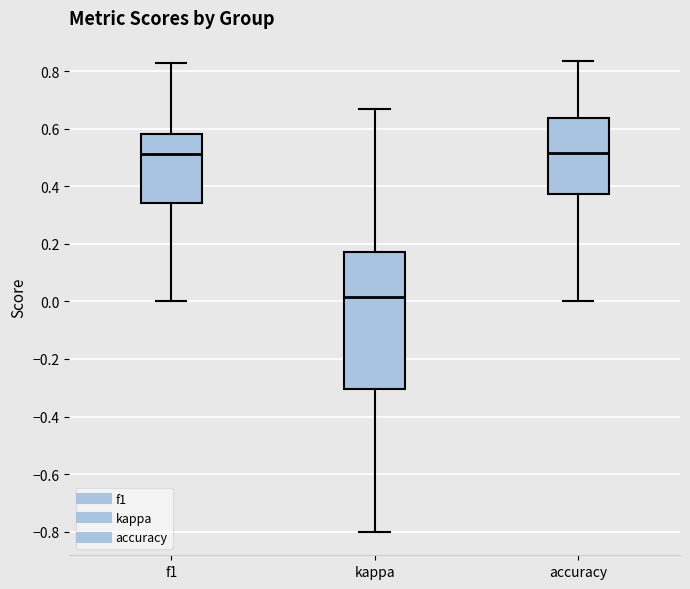

Where does the median line of the box for kappa sit on the y-axis? The values are not printed on the chart, so give them approximately, as read against the axis.

0.02